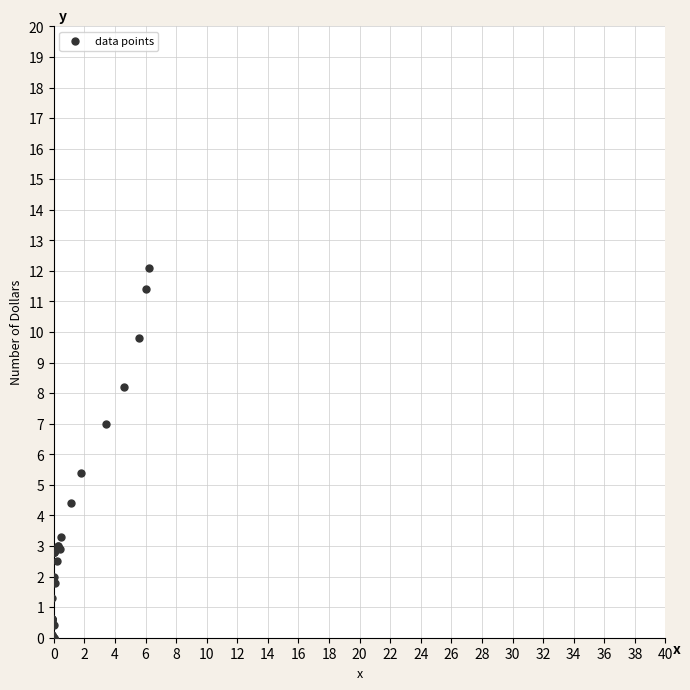

What Y value in the scatter plot is closest to 6?

5.4